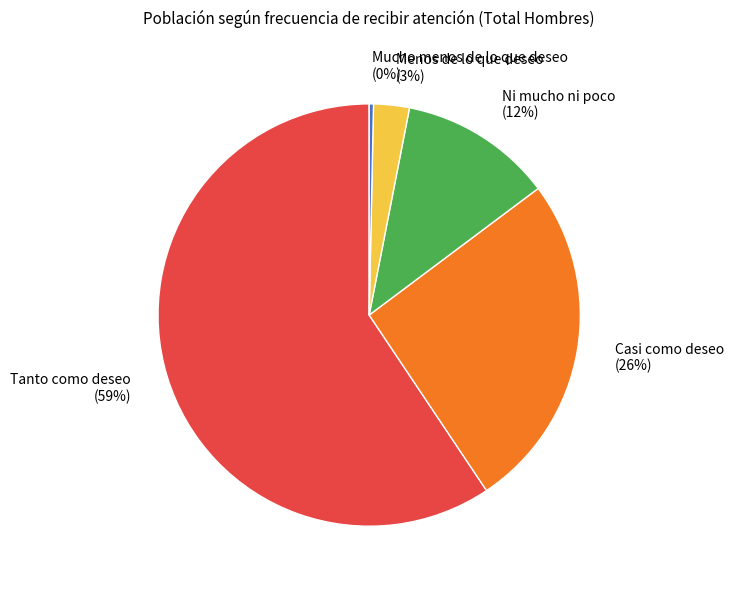

The Mucho menos de lo que deseo slice represents 0% of the pie. True or false?

True